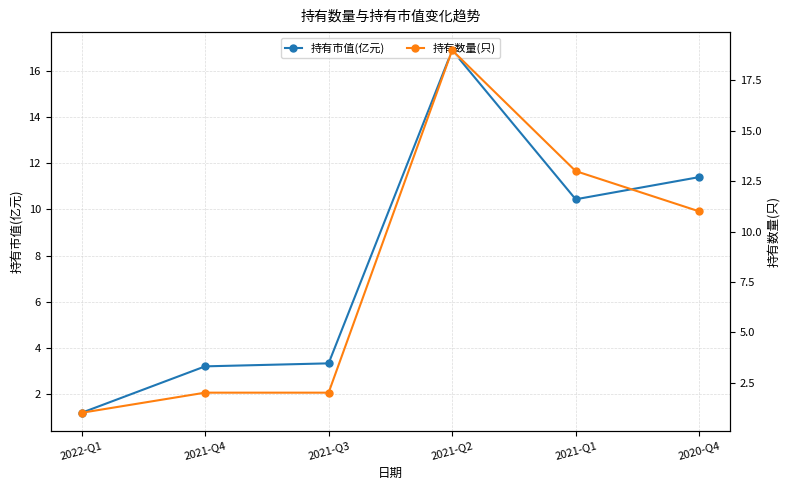

What are all the series names shown in the legend?

持有市值(亿元), 持有数量(只)